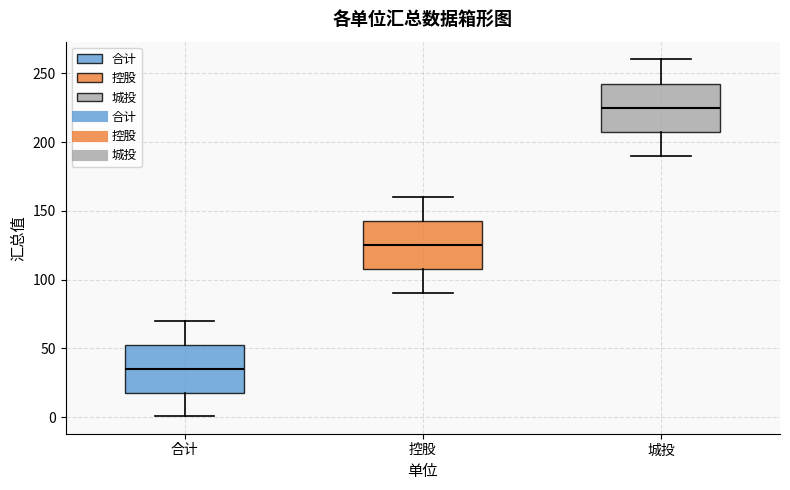

Where does the lower whisker of the box for 控股 end on the y-axis? The values are not printed on the chart, so give them approximately, as read against the axis.

90